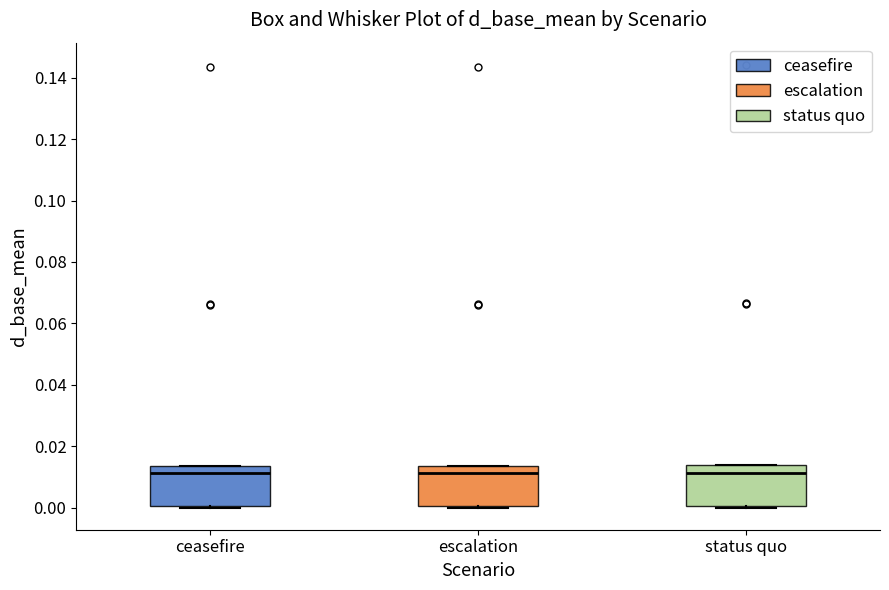

Reading left to right, transcribe this box plot: for each box, give where its median line is, the range the box spans, and where its two whiskers end, as read against the y-axis. The values are not printed on the chart, so give them approximately, as read against the axis.

ceasefire: median 0.012, box 0.000 to 0.014, whiskers 0.000 to 0.014
escalation: median 0.012, box 0.000 to 0.014, whiskers 0.000 to 0.014
status quo: median 0.012, box 0.000 to 0.014, whiskers 0.000 to 0.014